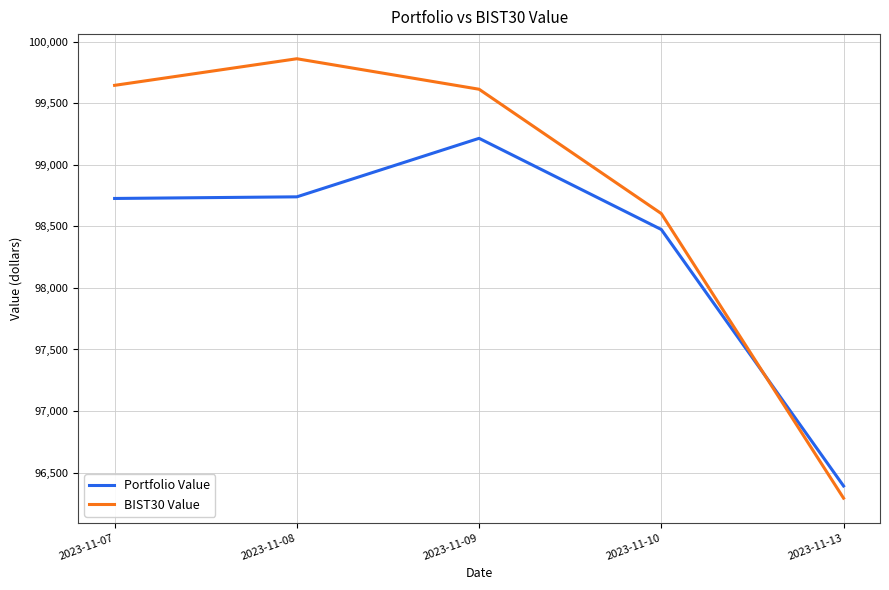

Between 2023-11-10 and 2023-11-13, which series saw the biggest shift?

BIST30 Value